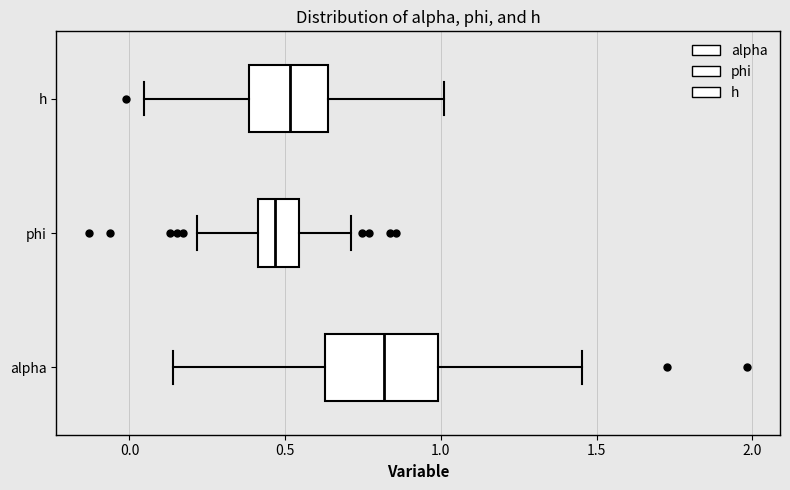

Where is the left edge of the box for h on the x-axis? The values are not printed on the chart, so give them approximately, as read against the axis.

0.40